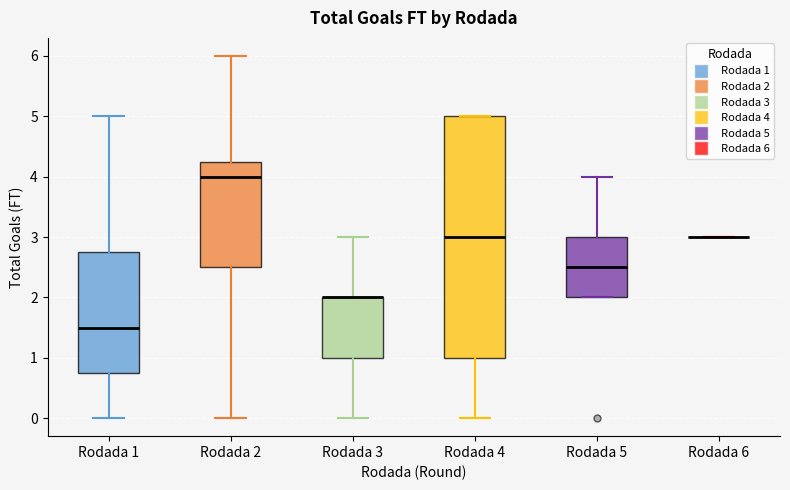

Which box is the tallest, from its lower edge to its upper edge?

Rodada 4